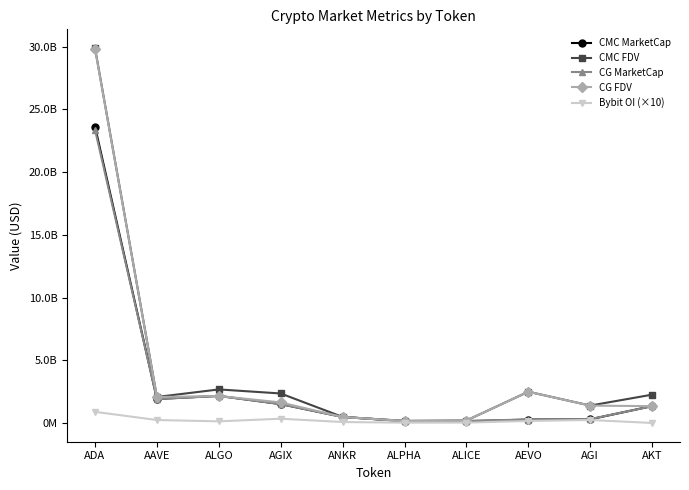

True or false: CG FDV and Bybit OI (×10) cross at least once.

False